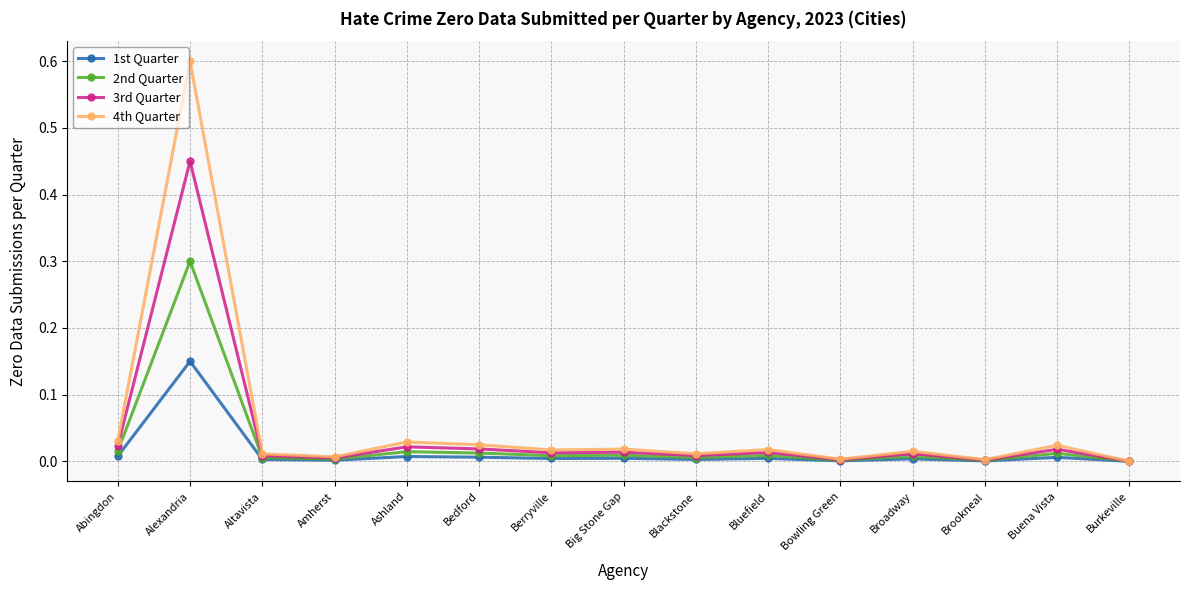

What is the sum of all 4th Quarter values?

0.8